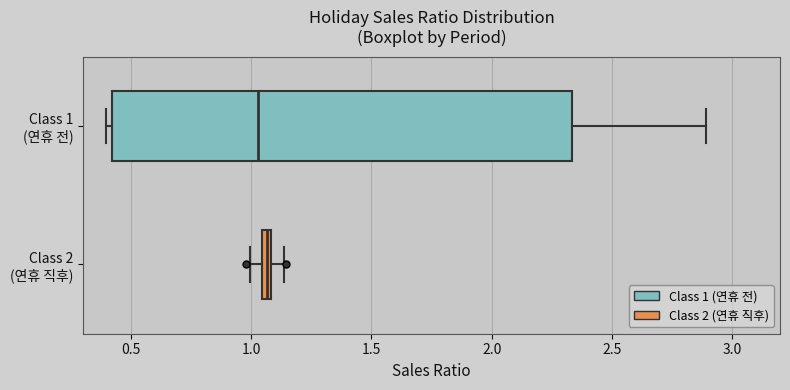

Where does the median line of the box for Class 1 (연휴 전) sit on the x-axis? The values are not printed on the chart, so give them approximately, as read against the axis.

1.05